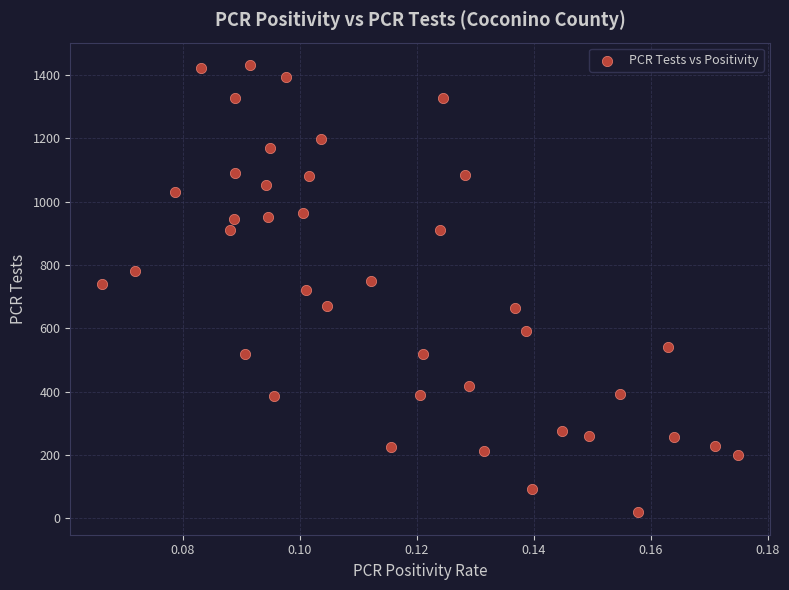

What is the range of Y values (max minus min)?

1412